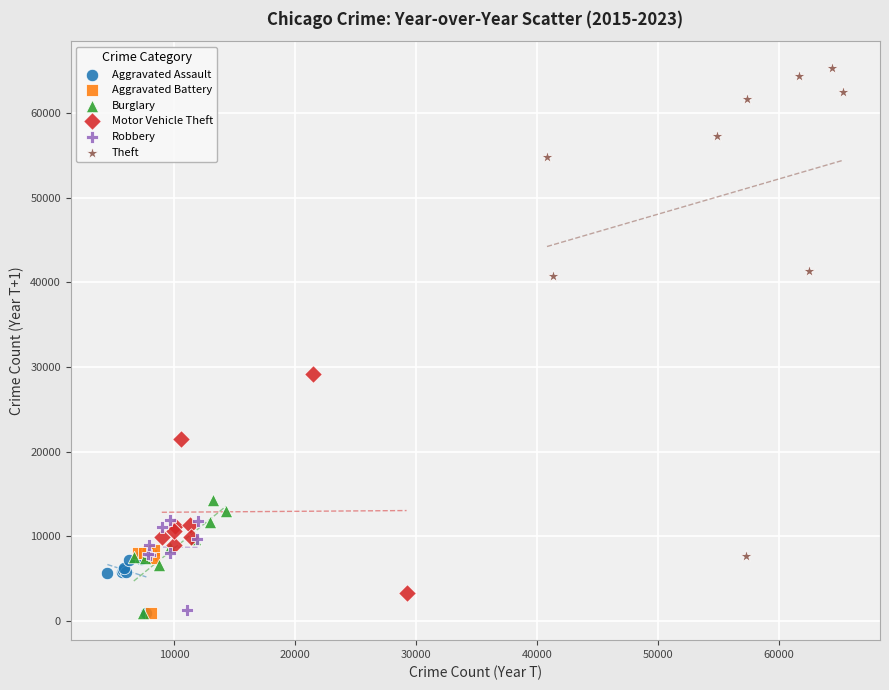

Which series contains the highest Y value?

Theft